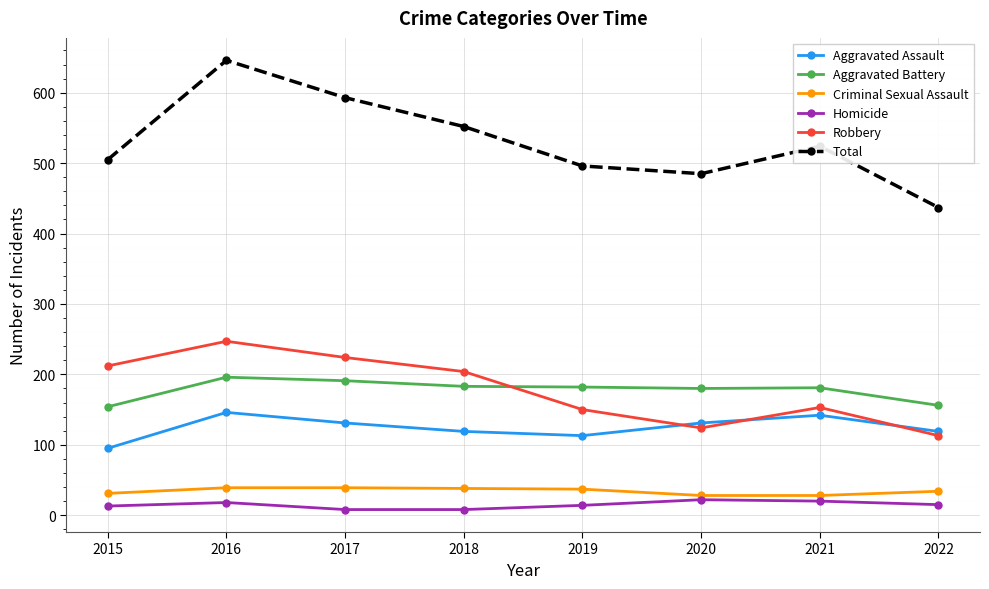

How many lines are shown in the chart?

6